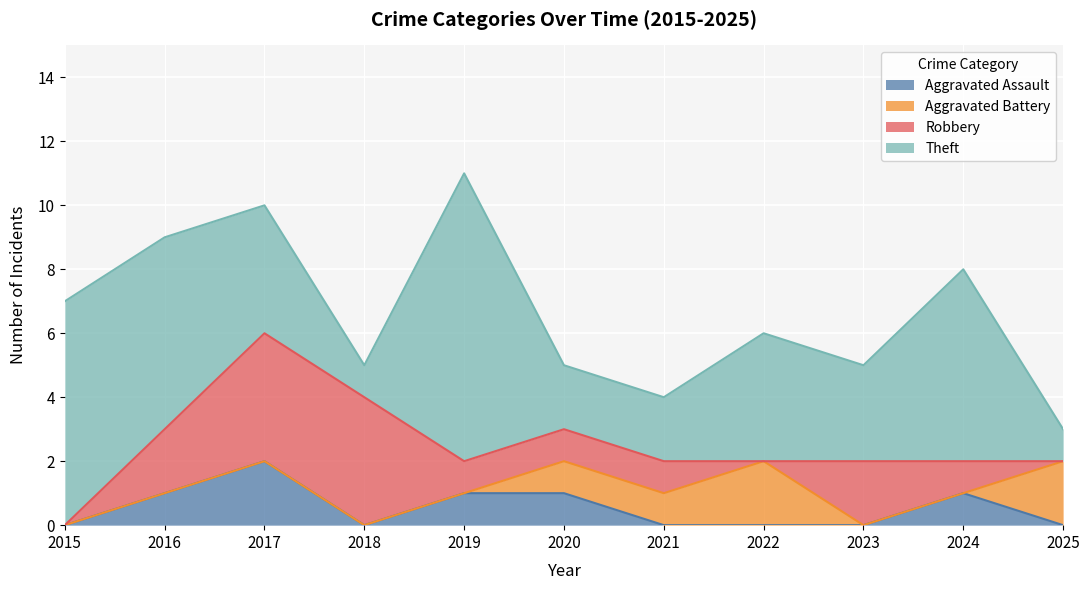

Reading right to left, list all the values displayed in this chart.

Aggravated Assault: 0	1	0	0	0	1	1	0	2	1	0
Aggravated Battery: 2	0	0	2	1	1	0	0	0	0	0
Robbery: 0	1	2	0	1	1	1	4	4	2	0
Theft: 1	6	3	4	2	2	9	1	4	6	7